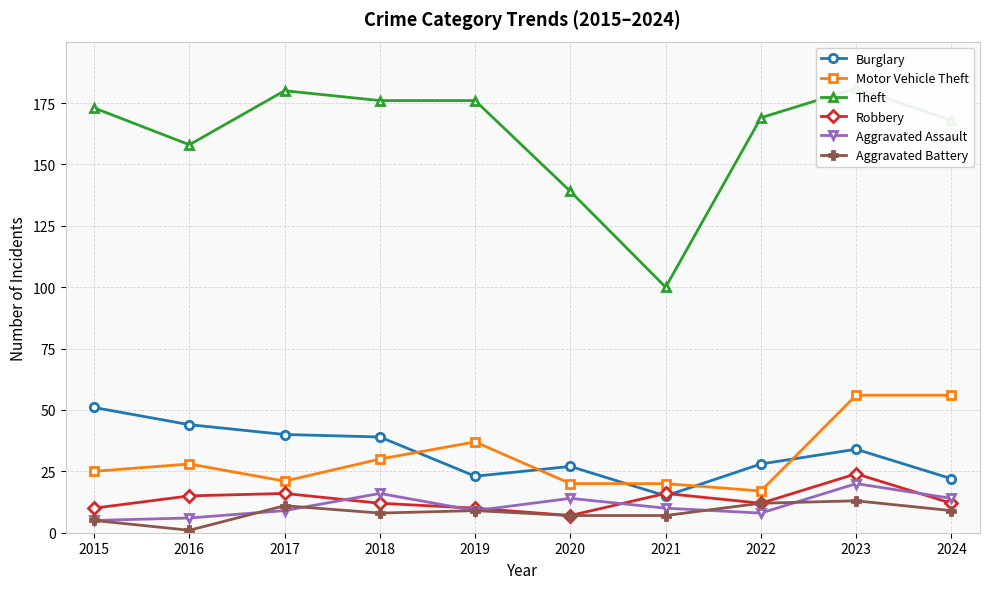

Is the value of Burglary at 2022 greater than the value of Robbery at 2015?

Yes